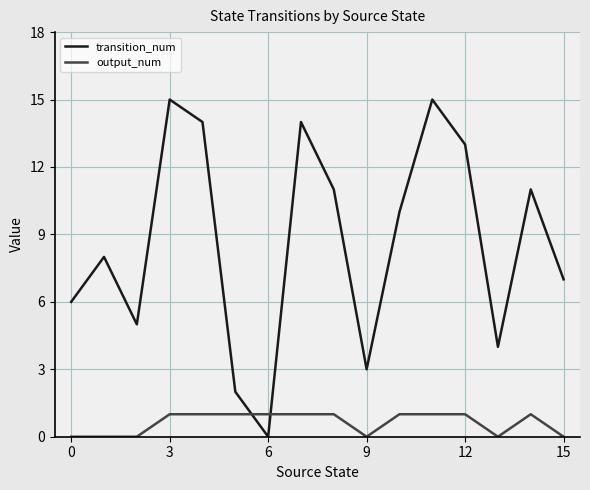

What is the maximum value for transition_num?

15